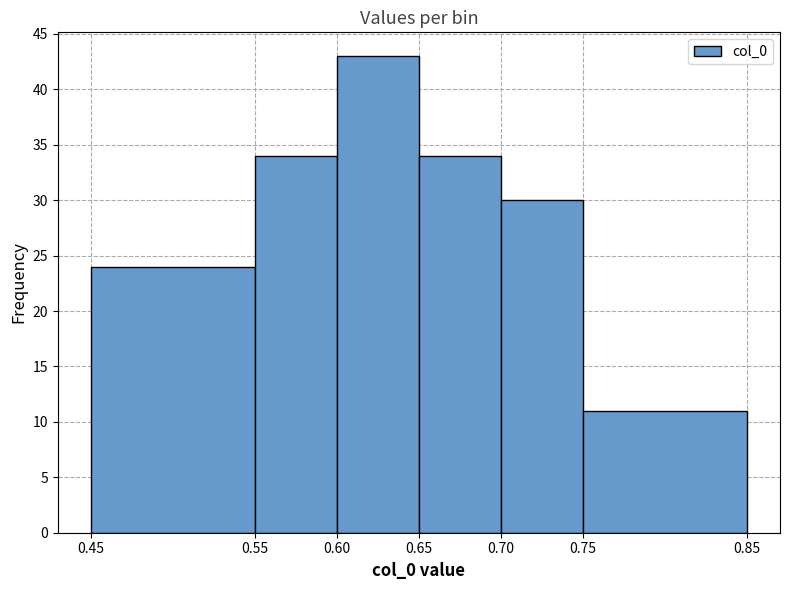

Which range on the x-axis has the tallest bar?

0.60 to 0.65